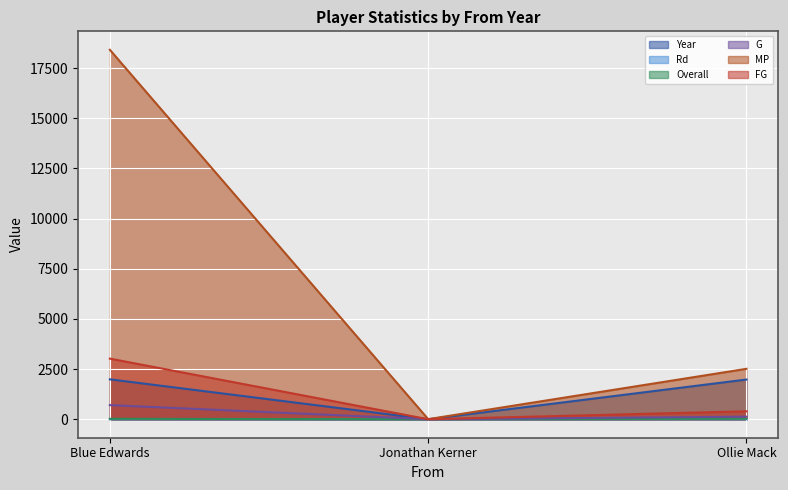

Which category has the highest value across all series?

Blue Edwards